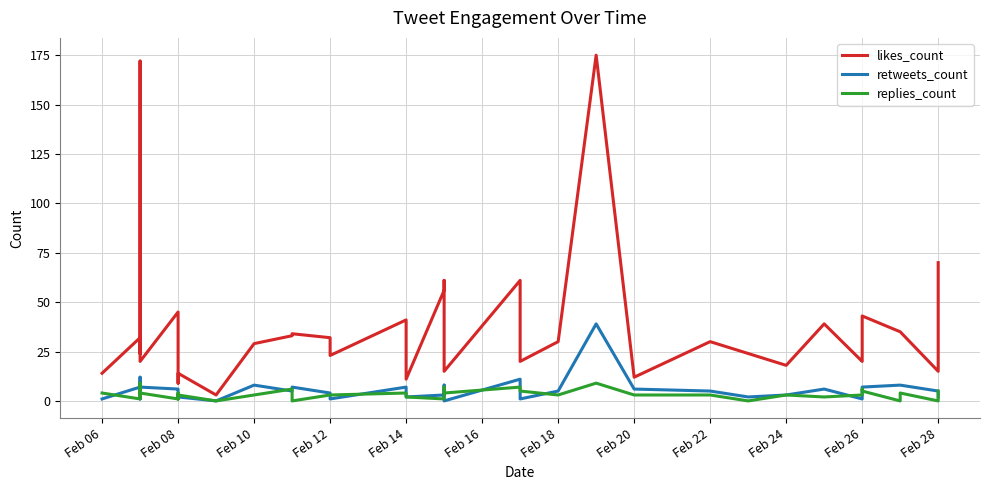

What is the difference between the maximum and second lowest values in the retweets_count series?

39